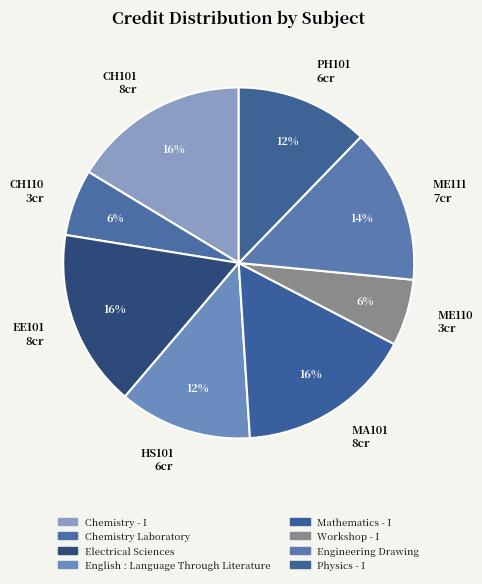

To the nearest percent, what percentage of the pie is PH101 6cr?

12%